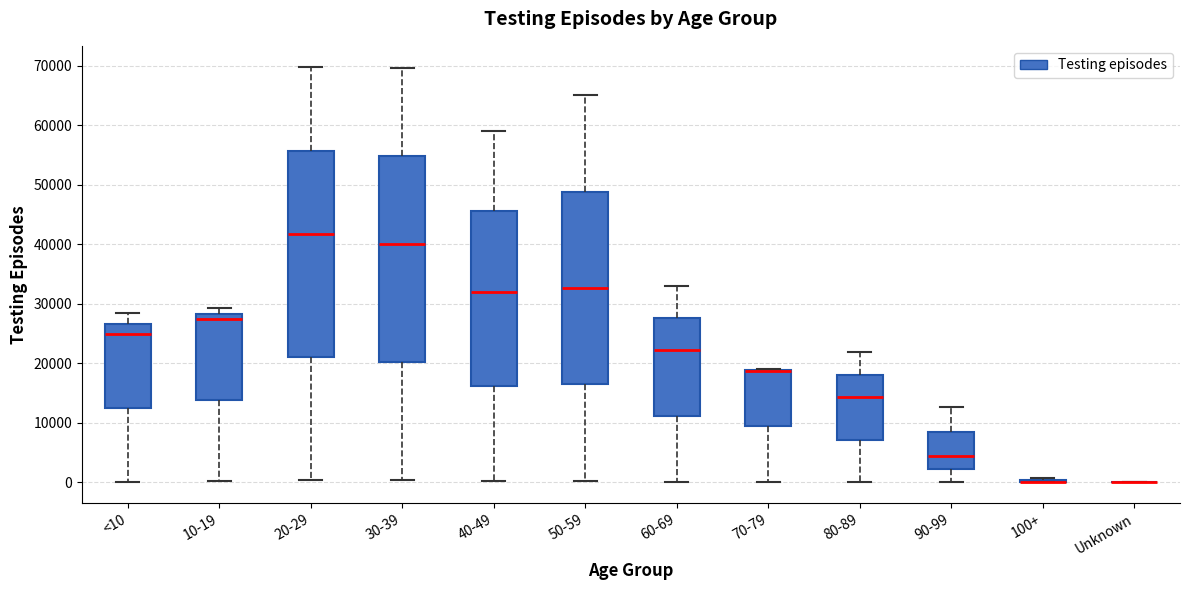

Where does the median line of the box for 10-19 sit on the y-axis? The values are not printed on the chart, so give them approximately, as read against the axis.

27000